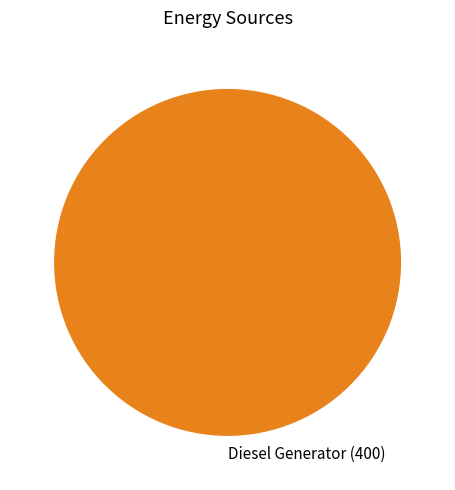

Is Diesel Generator (400) the majority of the pie?

Yes